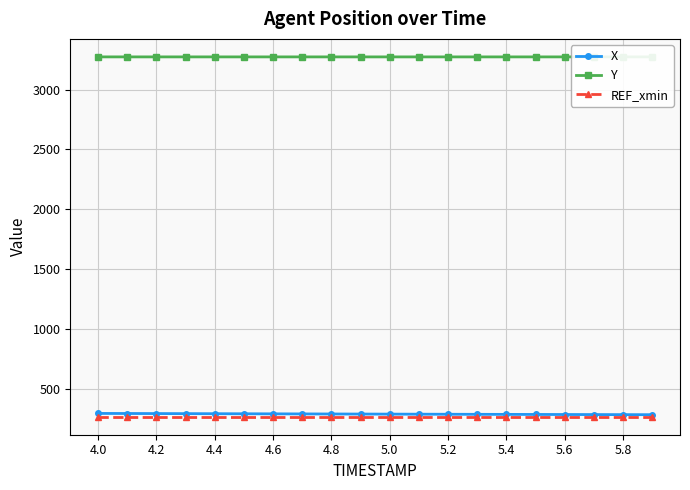

Which series changed the most between 4.2 and 5.8?

X